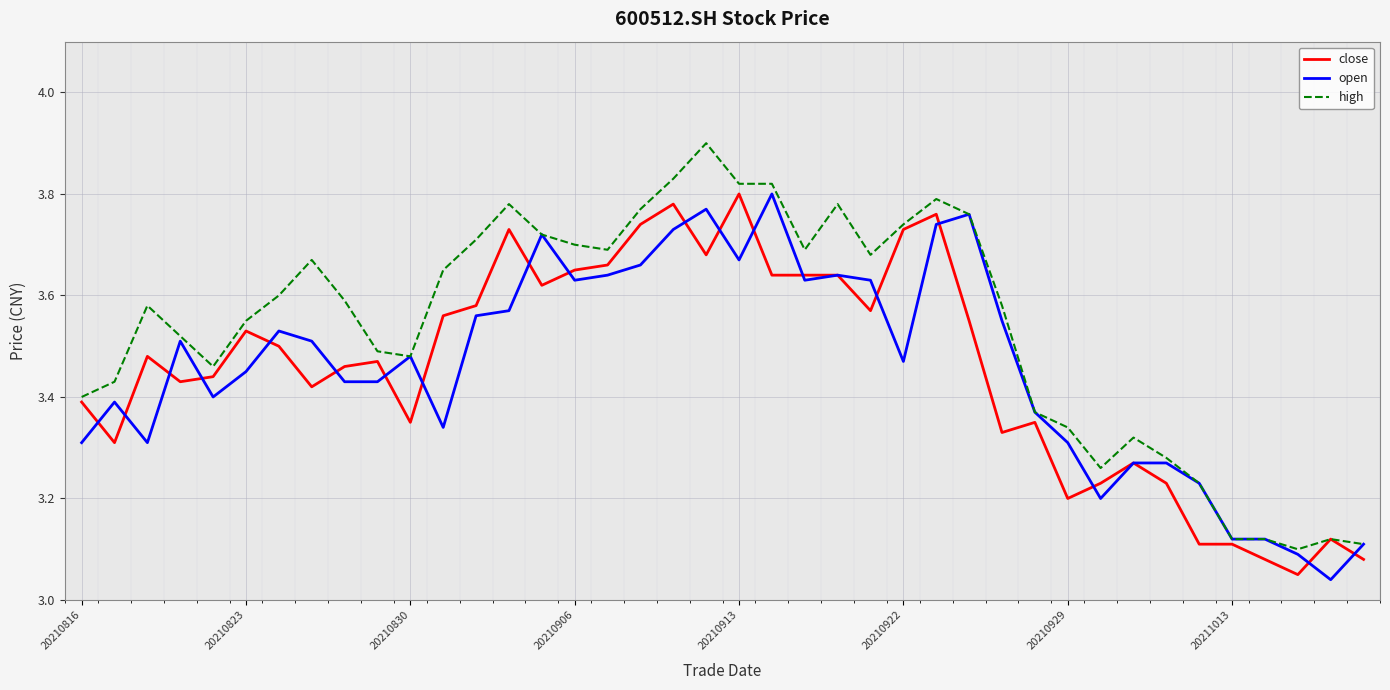

Which series has the largest total across all categories?

high